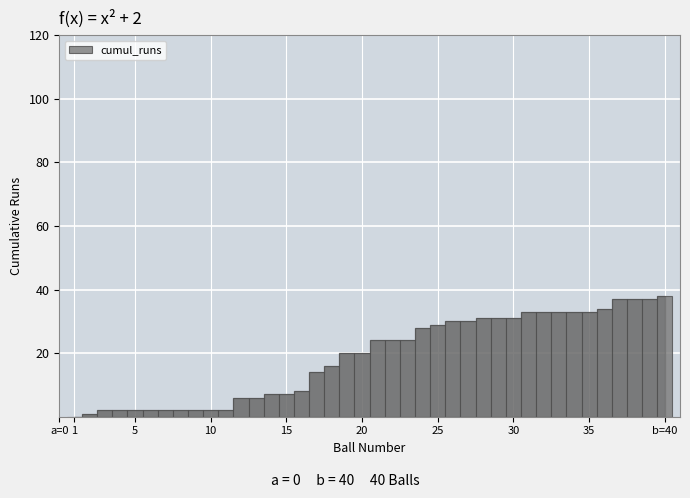

What is the sum of all values?

753